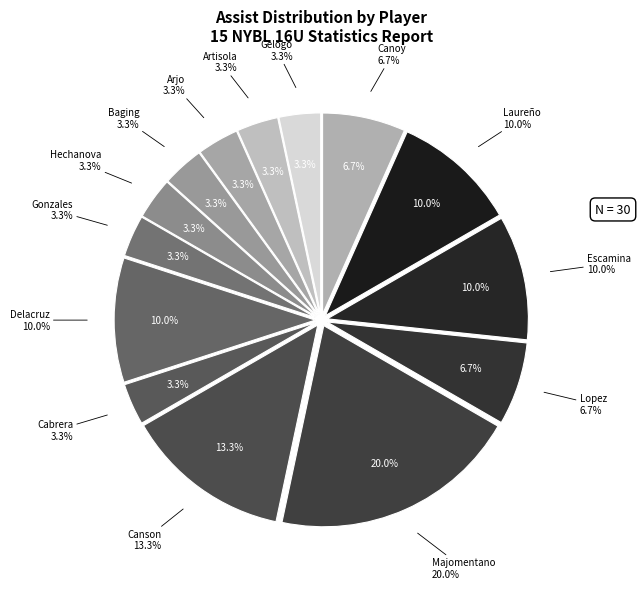

Between Logera and Escamina, which is larger?

Escamina